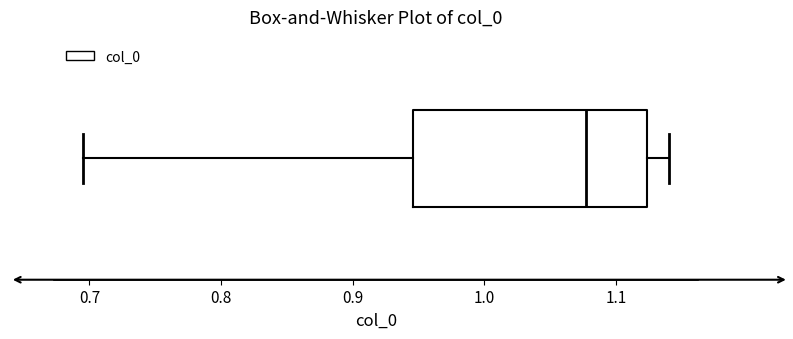

Where is the right edge of the box on the x-axis? The values are not printed on the chart, so give them approximately, as read against the axis.

1.12